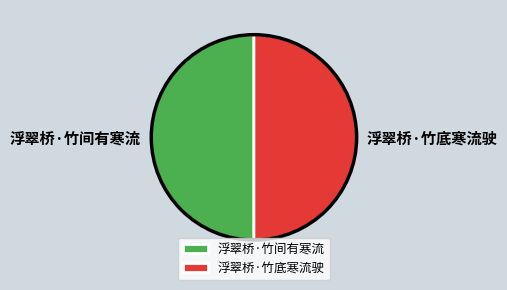

True or false: 浮翠桥·竹间有寒流 accounts for 50% of the total.

True